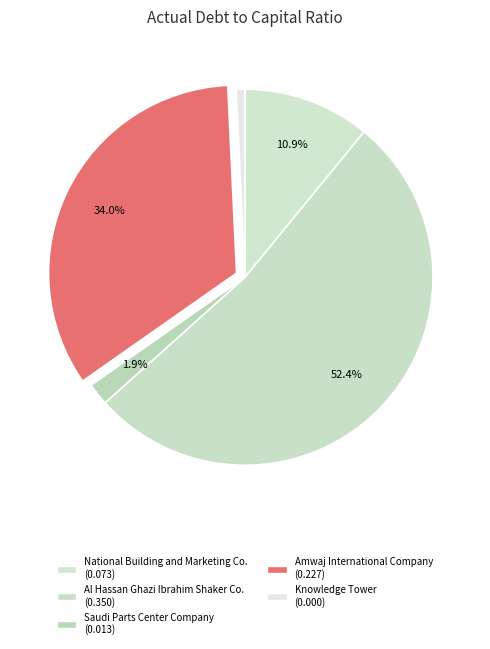

How many slices are in this pie chart?

5